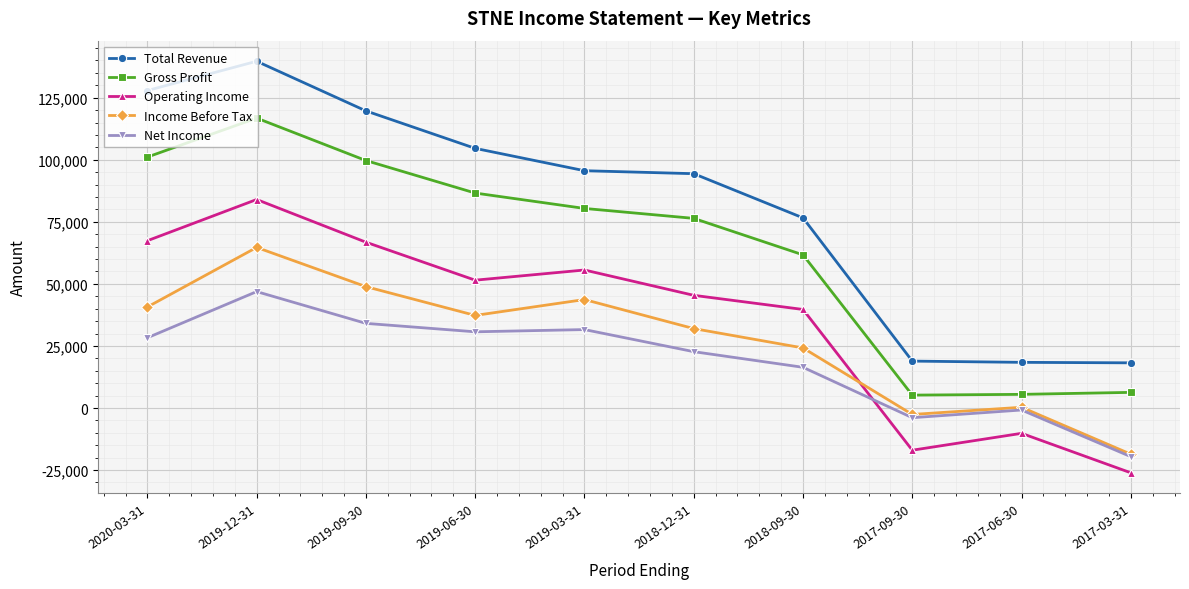

What is the label of the 3rd point from the left?

2019-09-30